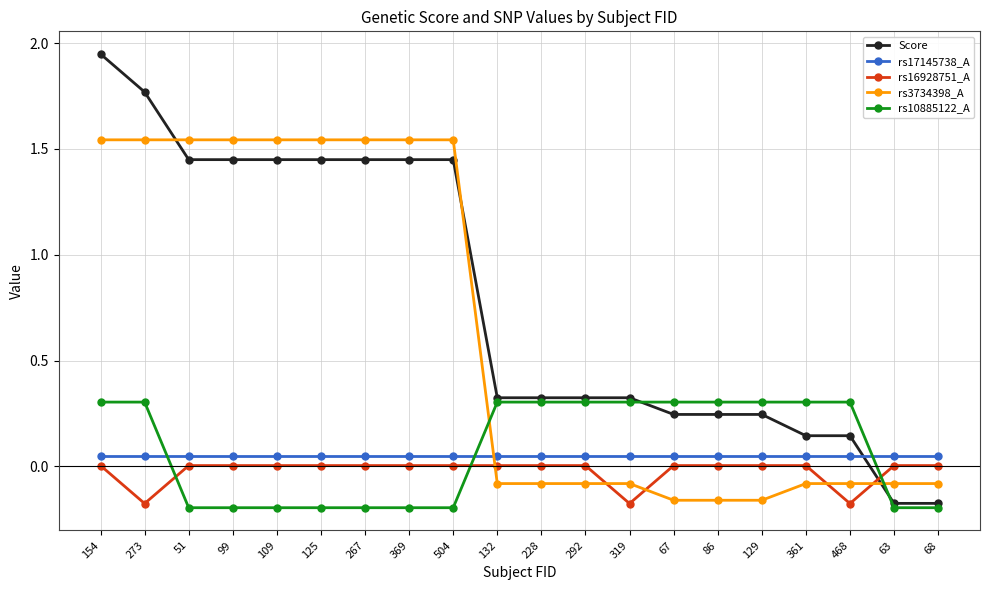

Is the value of rs3734398_A at 267 greater than the value of rs10885122_A at 67?

Yes